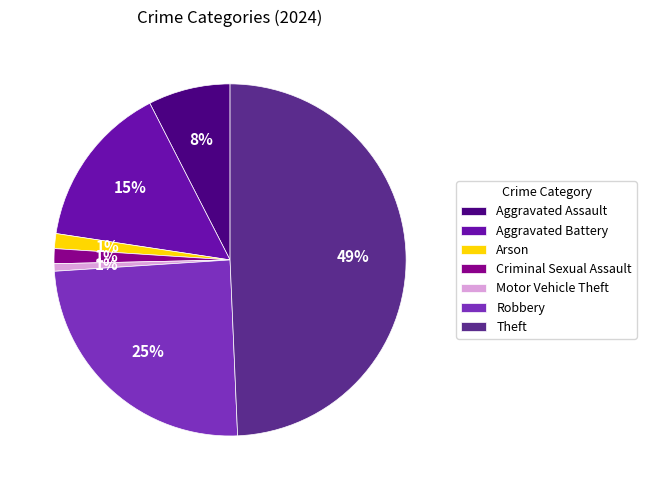

How many segments does this pie chart have?

7